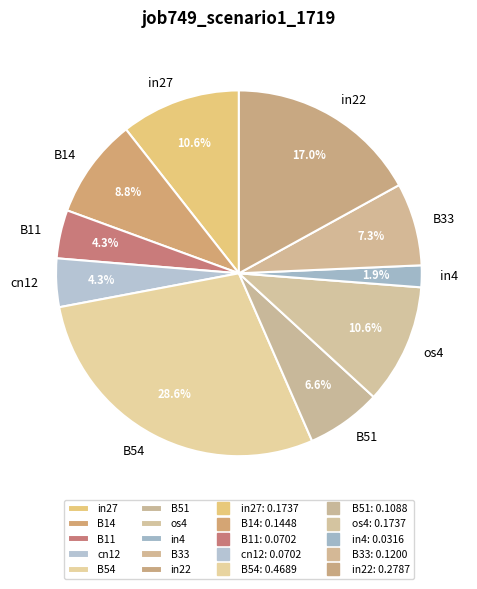

To the nearest percent, what portion does B11 represent?

4%